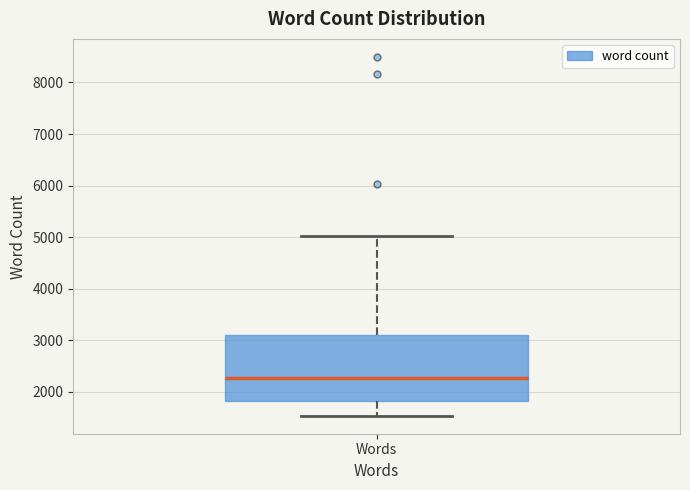

Read this box plot against the y-axis: the position of the median line, the range covered by the box, and the ends of both whiskers. The values are not printed on the chart, so give them approximately, as read against the axis.

median 2300, box 1800 to 3100, whiskers 1500 to 5000